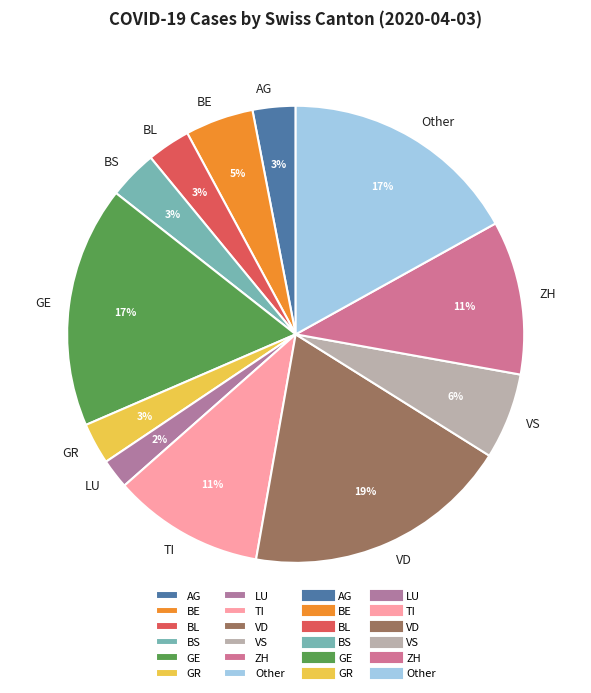

Which slice is the smallest?

LU